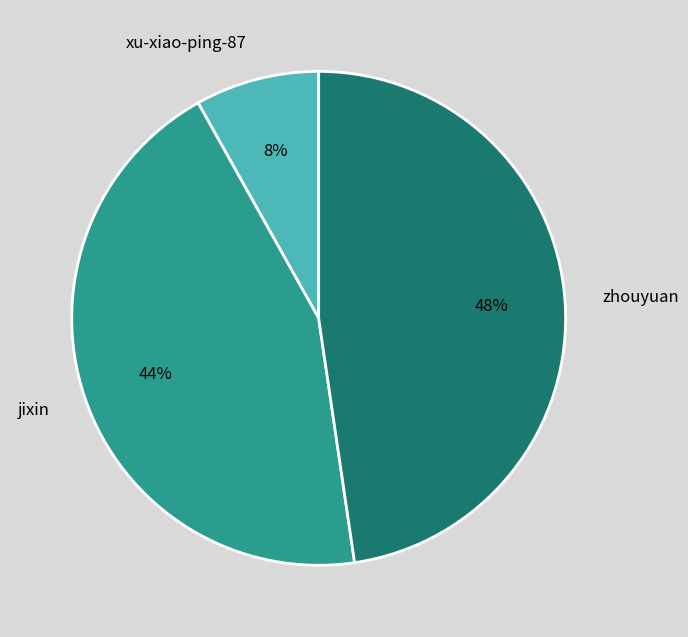

Which category has the biggest portion of the pie?

zhouyuan